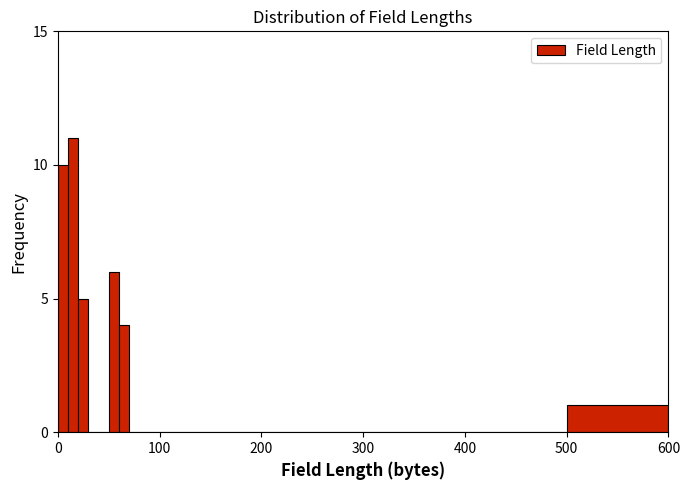

Read against the x-axis, roughly where is the centre of the tallest bar?

20